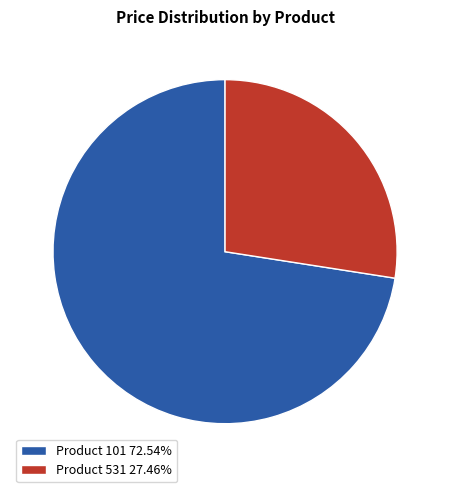

Is Product 531 27.46% the majority of the pie?

No